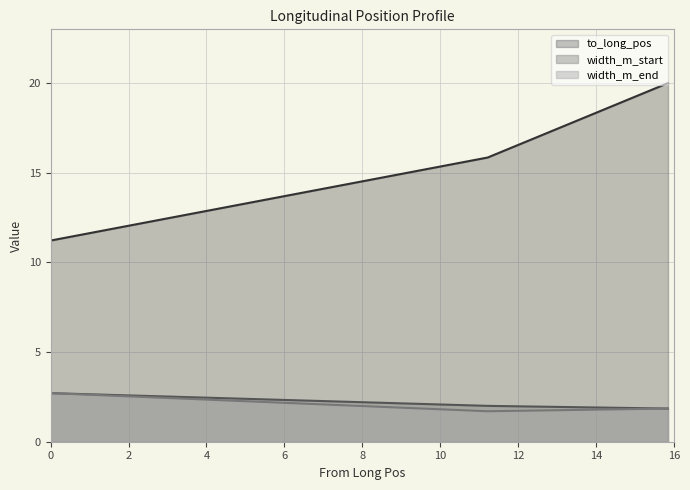

What is the difference between the highest and lowest values at 11.22?

14.2